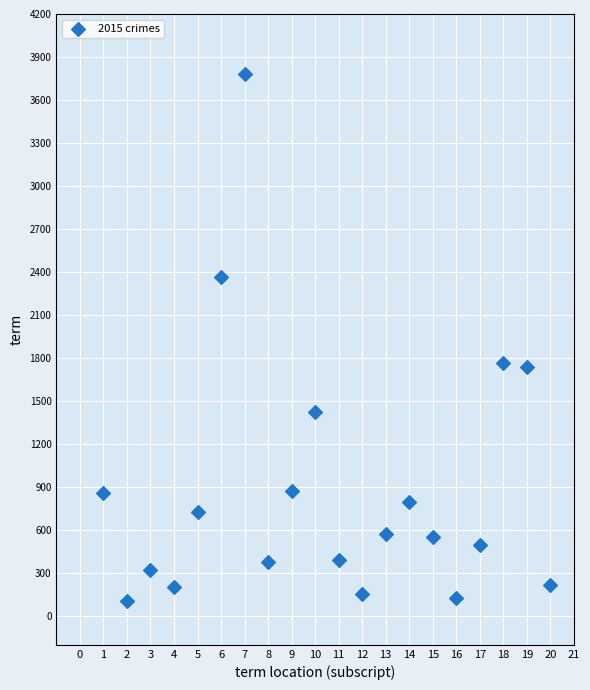

What is the range of Y values (max minus min)?

3674